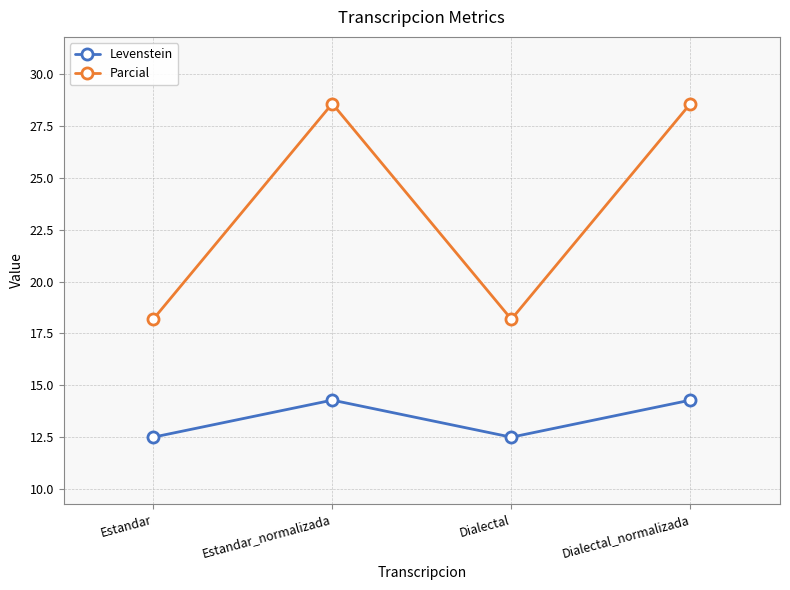

List the series in order of their peak value, highest first.

Parcial, Levenstein